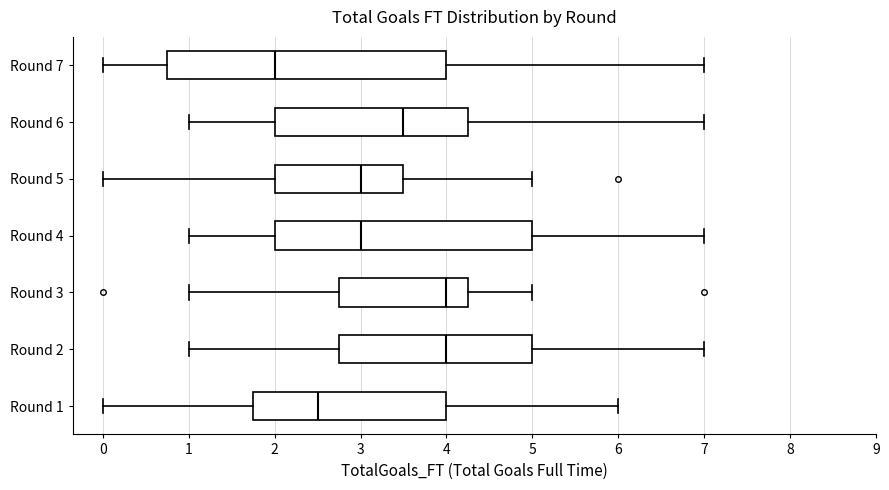

Reading bottom to top, transcribe this box plot: for each box, give where its median line is, the range the box spans, and where its two whiskers end, as read against the x-axis. The values are not printed on the chart, so give them approximately, as read against the axis.

Round 1: median 2.5, box 1.8 to 4.0, whiskers 0.0 to 6.0
Round 2: median 4.0, box 2.8 to 5.0, whiskers 1.0 to 7.0
Round 3: median 4.0, box 2.8 to 4.3, whiskers 1.0 to 5.0
Round 4: median 3.0, box 2.0 to 5.0, whiskers 1.0 to 7.0
Round 5: median 3.0, box 2.0 to 3.5, whiskers 0.0 to 5.0
Round 6: median 3.5, box 2.0 to 4.3, whiskers 1.0 to 7.0
Round 7: median 2.0, box 0.8 to 4.0, whiskers 0.0 to 7.0